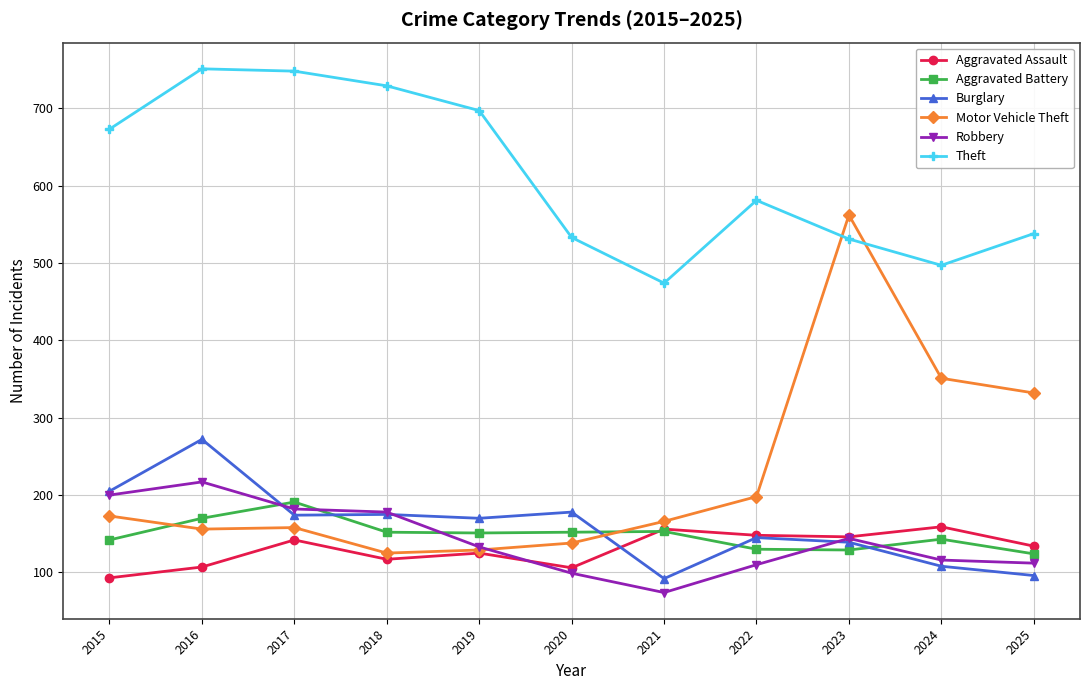

What is the value of the Robbery point at the 3rd from the left?

182